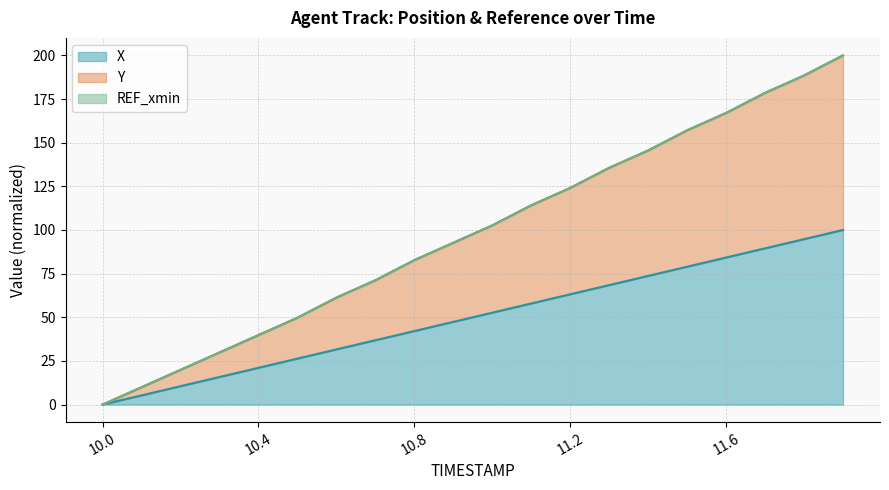

How many values in the X series exceed 52?

10